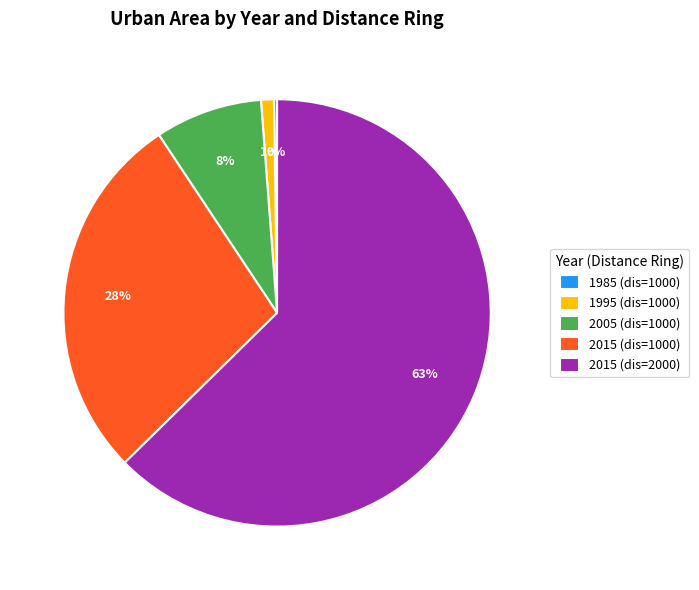

Is there a majority slice in this chart?

Yes